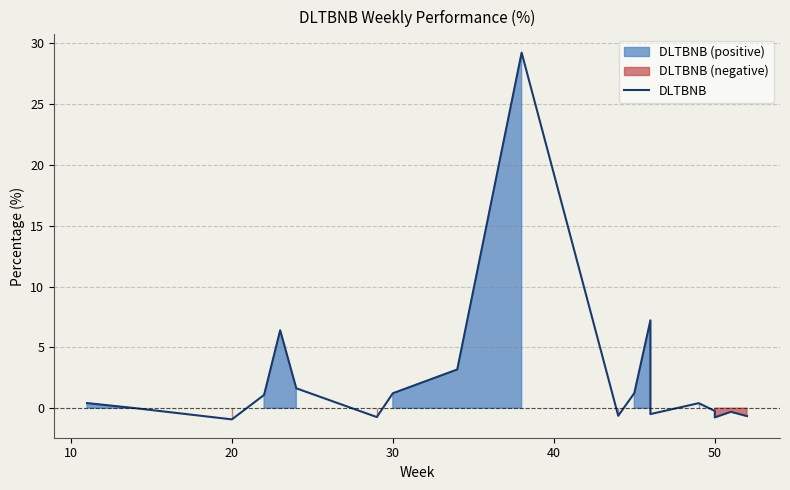

Reading right to left, extract all data points from this chart.

-0.7	-0.3	-0.8	-0.4	-0.2	0.4	-0.5	7.2	1.2	-0.6	29.2	3.2	1.2	-0.7	1.6	6.4	1.1	-0.9	0.0	0.4